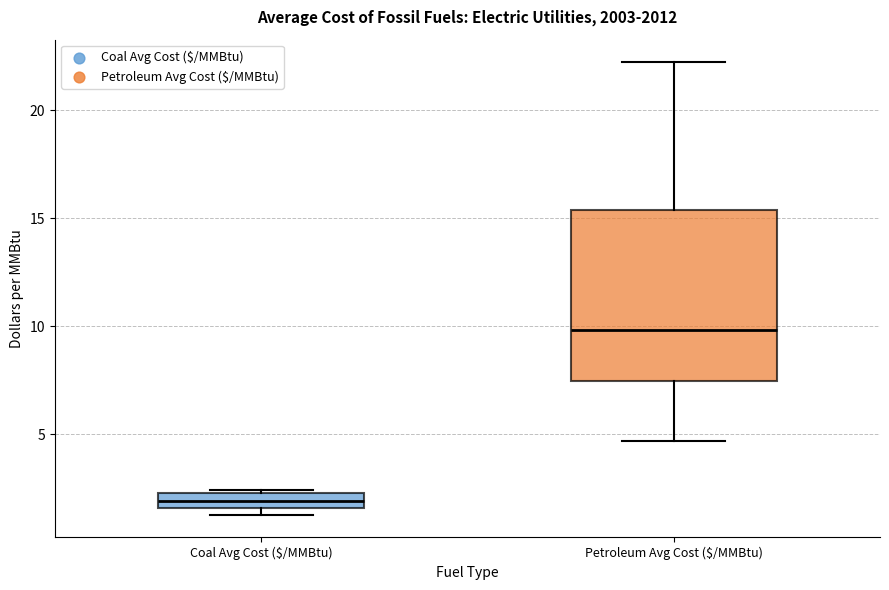

Comparing the boxes themselves (not the whiskers), which one is the tallest?

Petroleum Avg Cost ($/MMBtu)